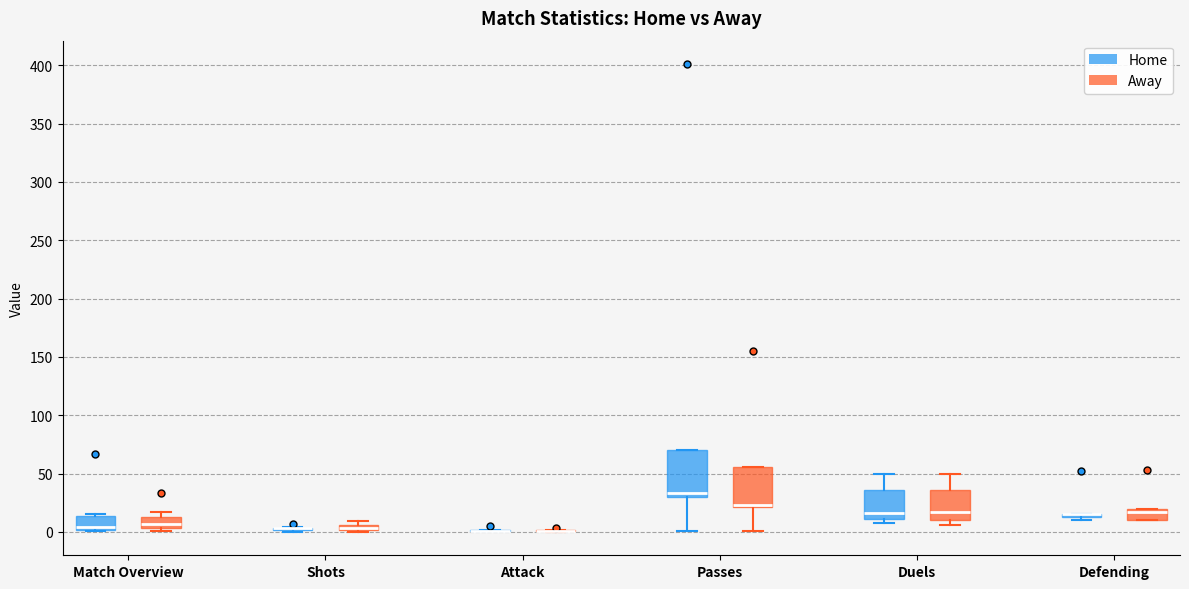

Comparing the boxes themselves (not the whiskers), which one is the tallest?

Passes (Home)